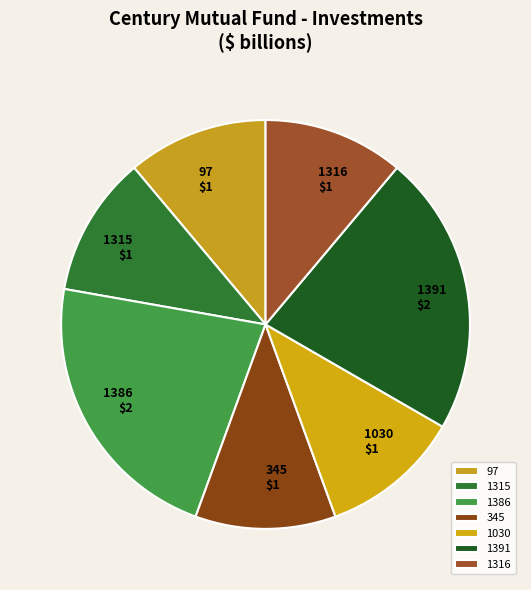

Does any single category account for the majority?

No